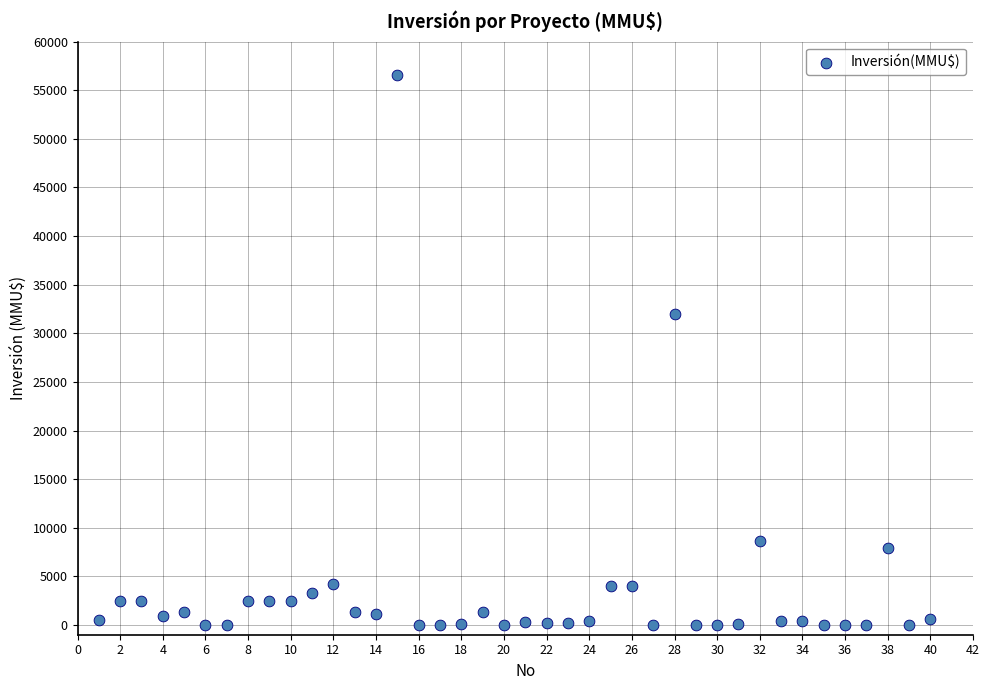

What is the range of X values (max minus min)?

39